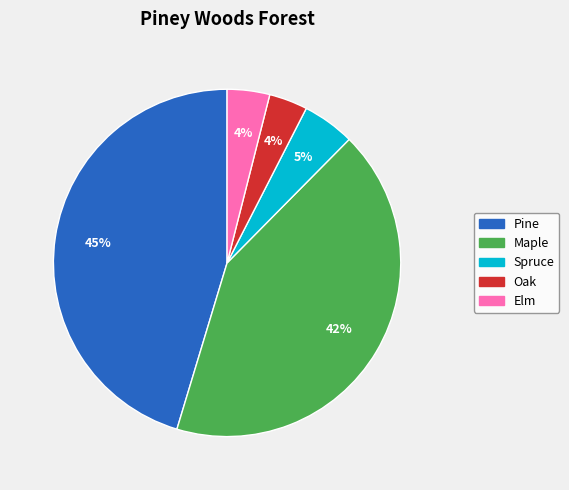

Is there any slice that represents more than half of the pie?

No